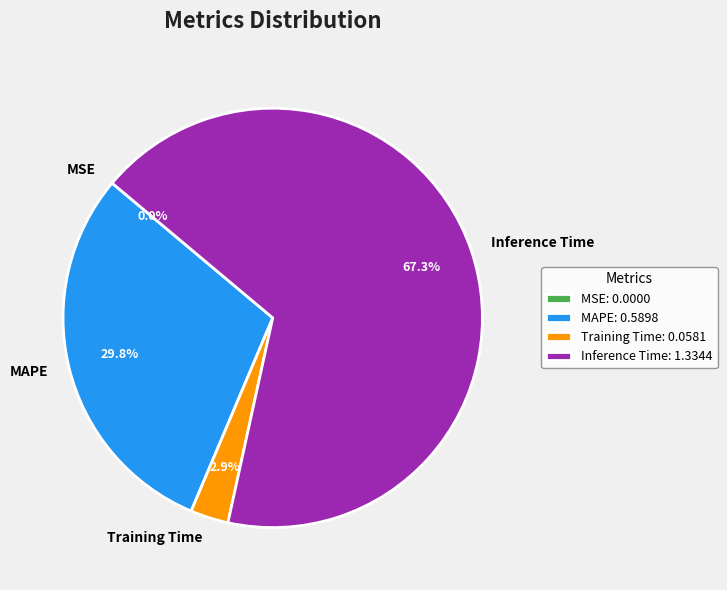

The MAPE slice represents 23% of the pie. True or false?

False